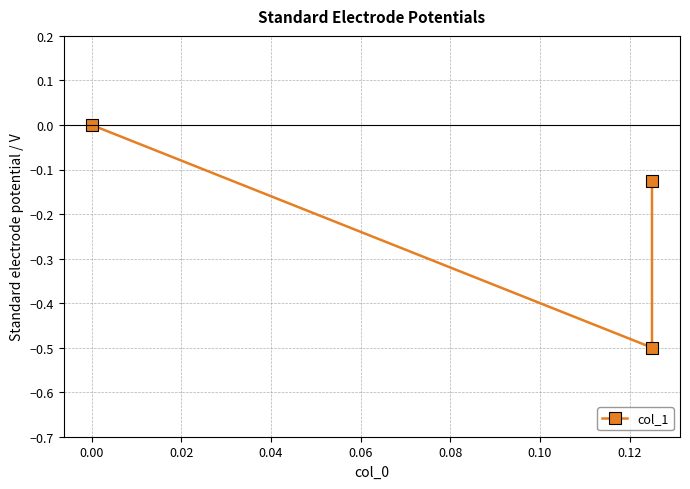

Between 0.02 and 0.00, which is larger?

0.02